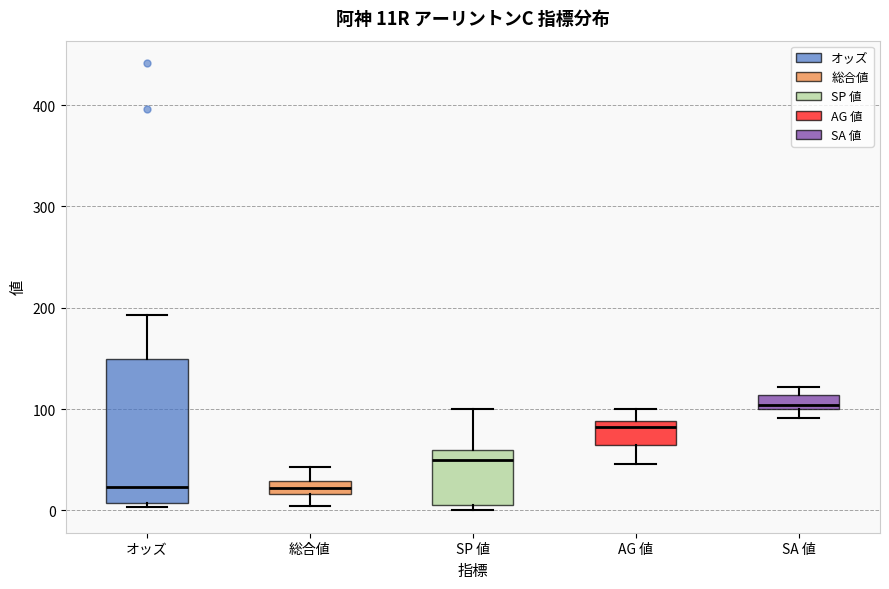

Which box is the tallest, from its lower edge to its upper edge?

オッズ